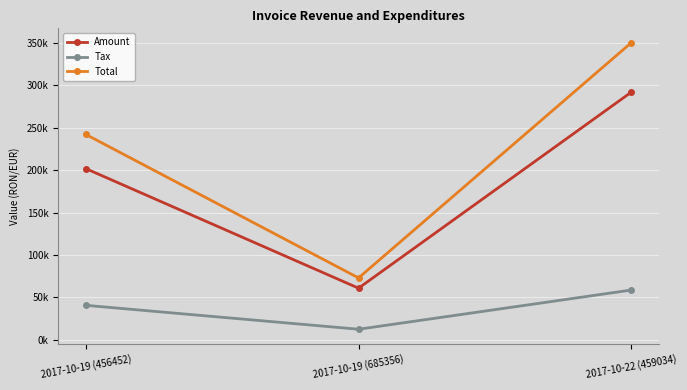

Between 2017-10-22 (459034) and 2017-10-19 (456452), which is larger?

2017-10-22 (459034)